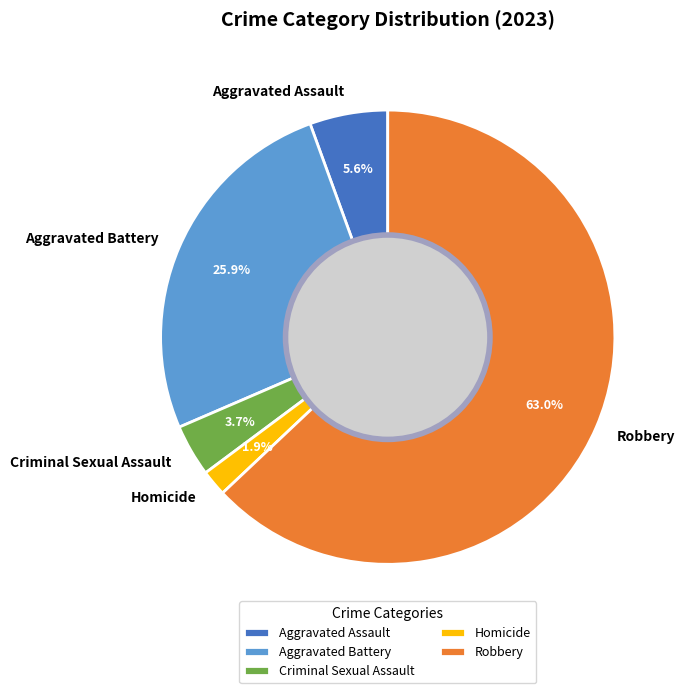

The Criminal Sexual Assault slice represents 4% of the pie. True or false?

True